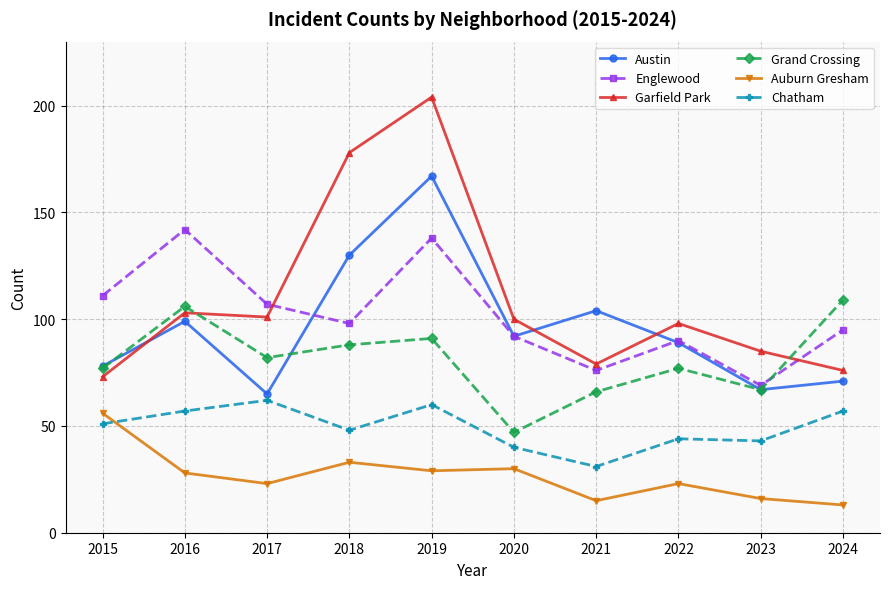

Rank the series at 2019 from highest to lowest value.

Garfield Park, Austin, Englewood, Grand Crossing, Chatham, Auburn Gresham